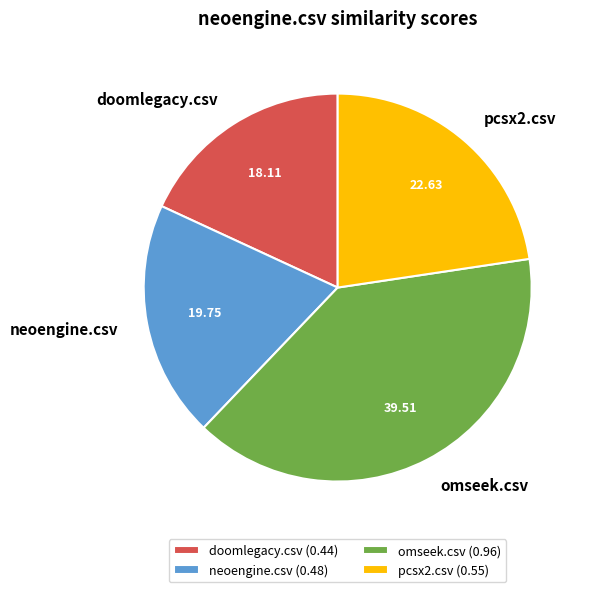

Is the sum of doomlegacy.csv and omseek.csv greater than half?

Yes